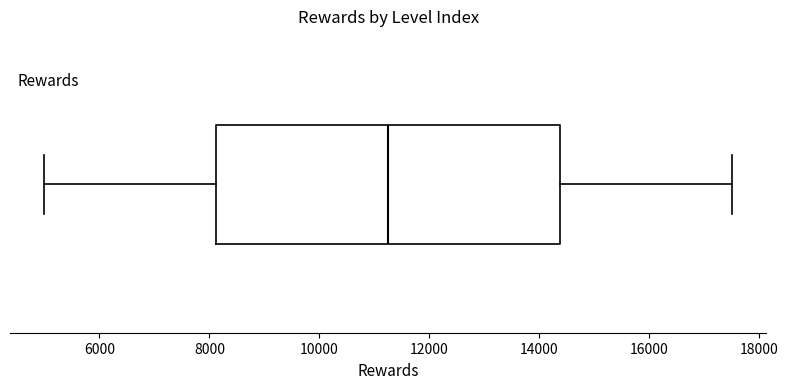

Where does the median line of the box sit on the x-axis? The values are not printed on the chart, so give them approximately, as read against the axis.

11200